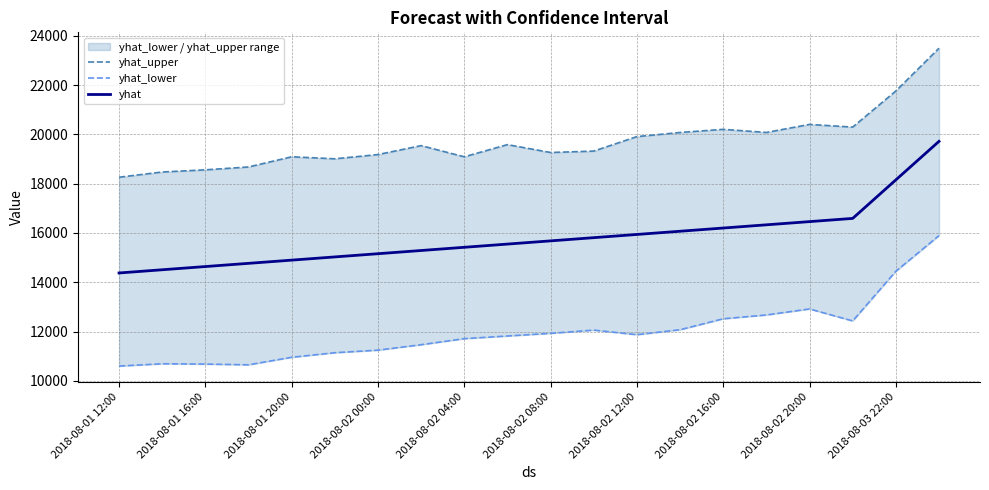

True or false: yhat_lower and yhat_upper cross at least once.

False